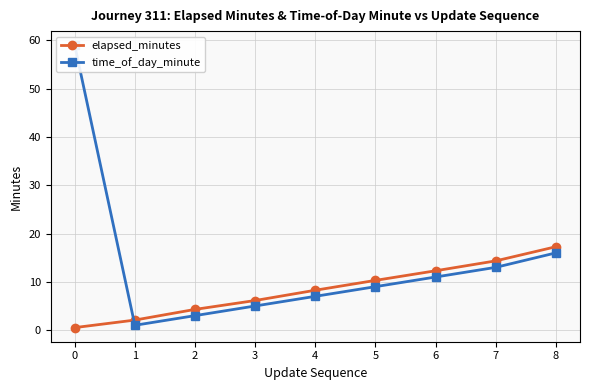

Which series changed the most between 0 and 4?

time_of_day_minute